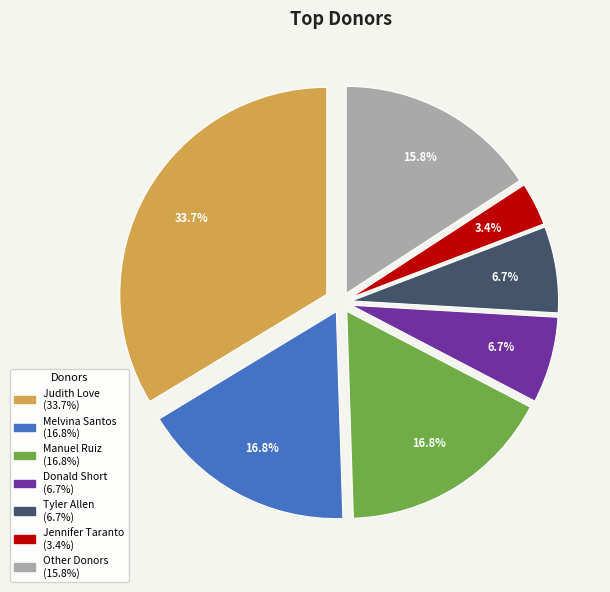

Does any single category account for the majority?

No